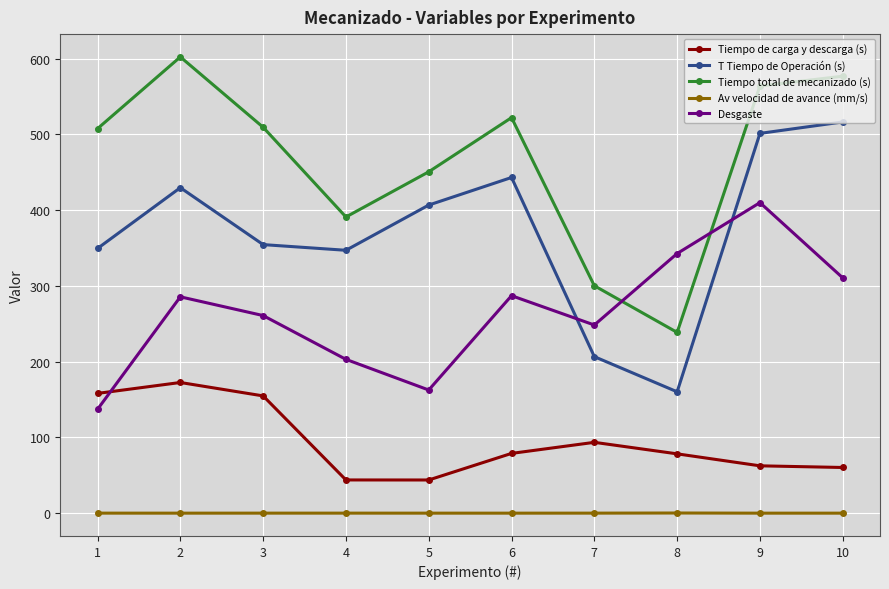

True or false: Tiempo de carga y descarga (s) and T Tiempo de Operación (s) cross at least once.

False